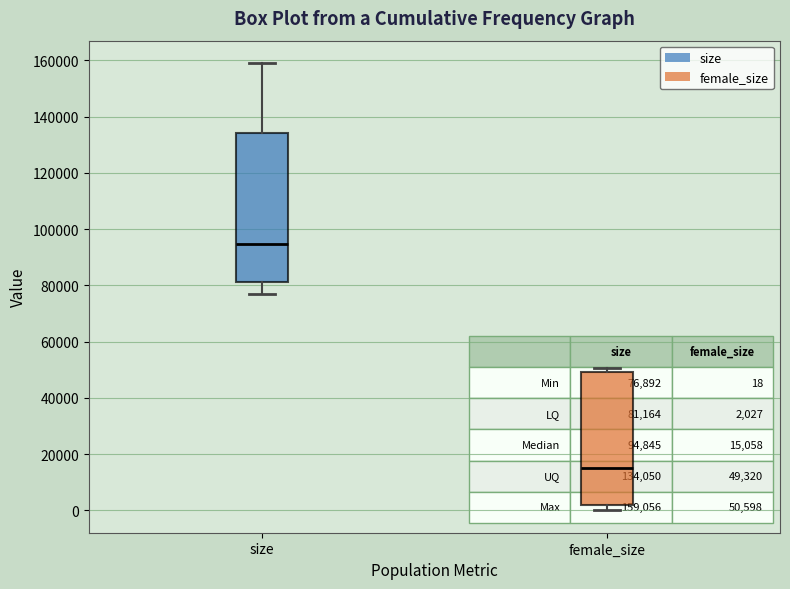

Which box has the lowest median line?

female_size